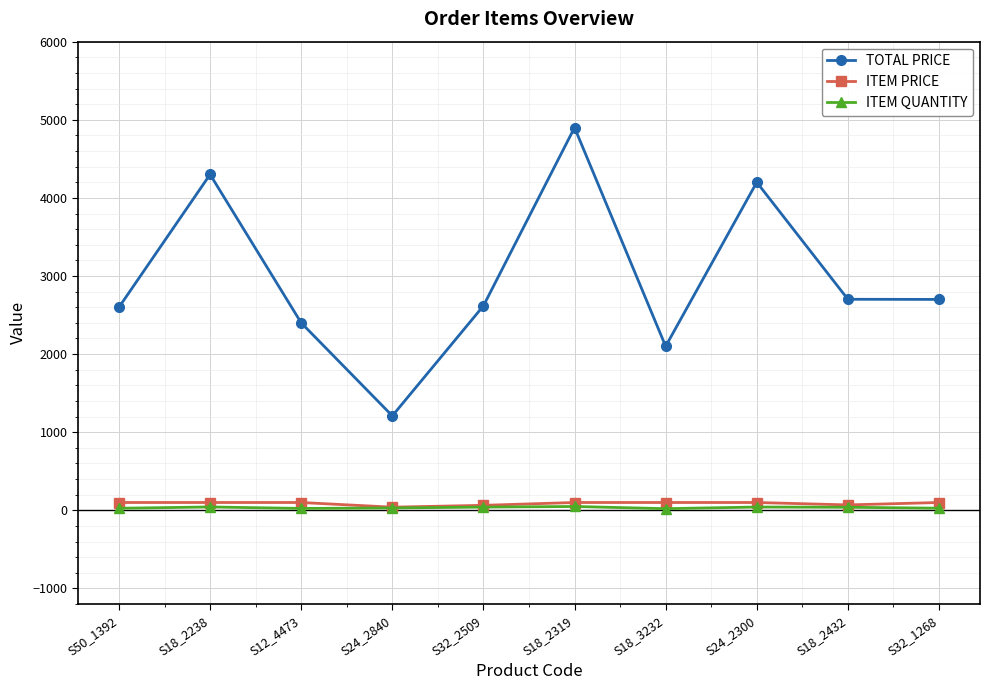

At which category does TOTAL PRICE reach its first local peak?

S18_2238